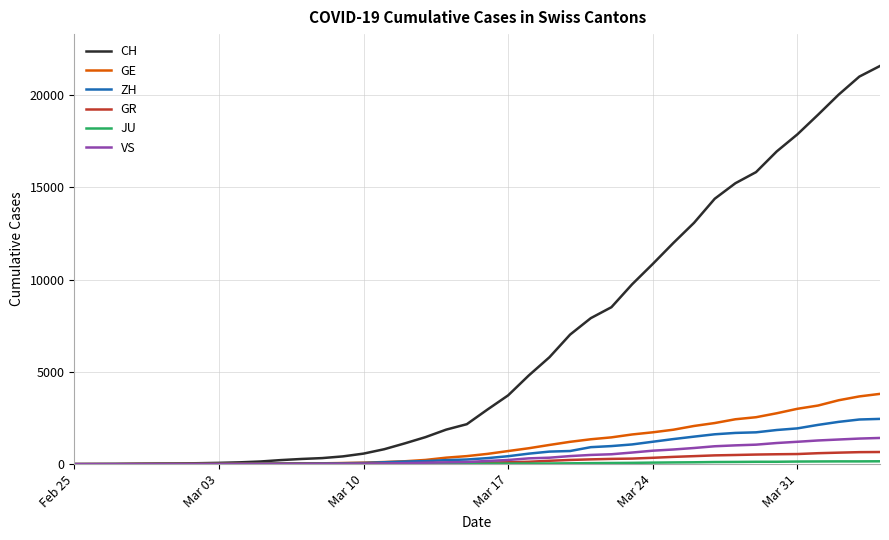

What is the maximum value for CH?

21574